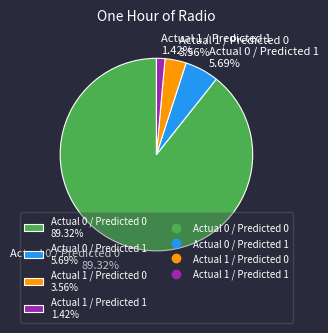

How many segments does this pie chart have?

4